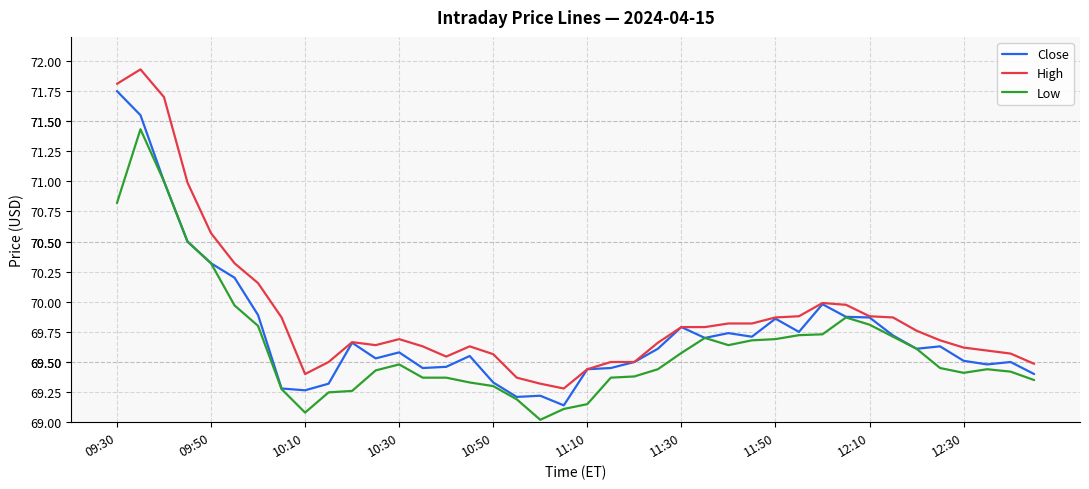

List the series in order of their peak value, lowest first.

Low, Close, High